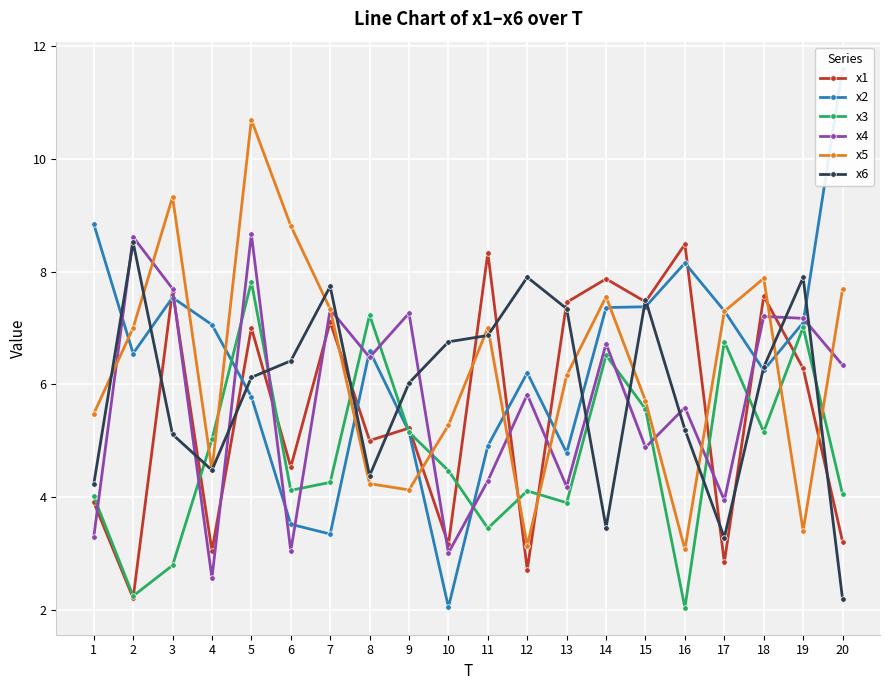

Reading left to right, transcribe all the data shown in this chart.

x1: 3.9	2.2	7.7	3.0	7.0	4.5	7.1	5.0	5.2	3.2	8.3	2.7	7.5	7.9	7.5	8.5	2.8	7.6	6.3	3.2
x2: 8.8	6.5	7.5	7.1	5.8	3.5	3.3	6.6	5.2	2.0	4.9	6.2	4.8	7.4	7.4	8.2	7.3	6.2	7.1	11.6
x3: 4.0	2.2	2.8	5.0	7.8	4.1	4.3	7.2	5.1	4.5	3.4	4.1	3.9	6.5	5.6	2.0	6.8	5.2	7.0	4.0
x4: 3.3	8.6	7.7	2.6	8.7	3.0	7.3	6.5	7.3	3.0	4.3	5.8	4.2	6.7	4.9	5.6	3.9	7.2	7.2	6.3
x5: 5.5	7.0	9.3	4.5	10.7	8.8	7.3	4.2	4.1	5.3	7.0	3.1	6.2	7.6	5.7	3.1	7.3	7.9	3.4	7.7
x6: 4.2	8.5	5.1	4.5	6.1	6.4	7.7	4.4	6.0	6.8	6.9	7.9	7.3	3.5	7.5	5.2	3.3	6.3	7.9	2.2